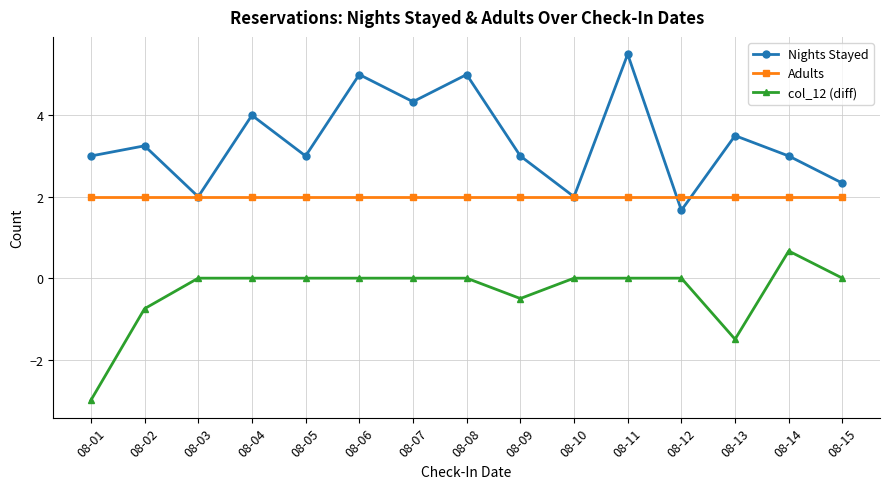

Is the value of col_12 (diff) at 08-15 greater than the value of Adults at 08-05?

No